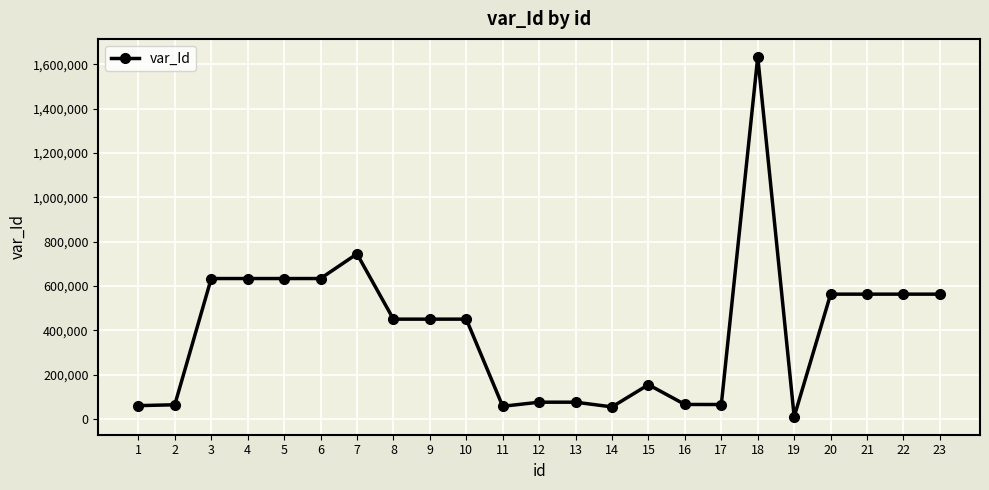

What is the greatest value displayed?

1633207